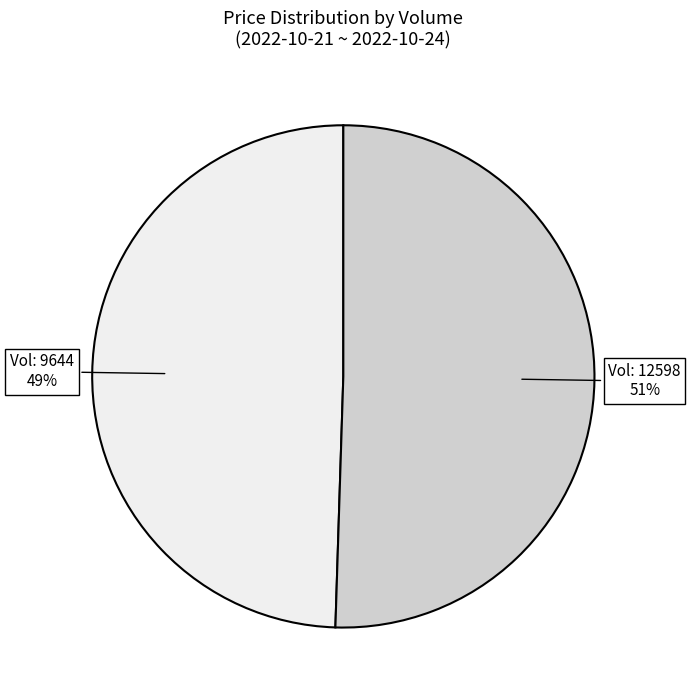

To the nearest percent, what is the average slice percentage?

50%